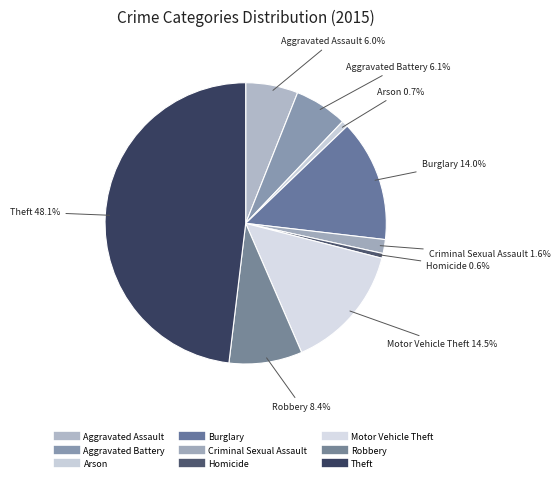

Between Theft and Homicide, which is larger?

Theft